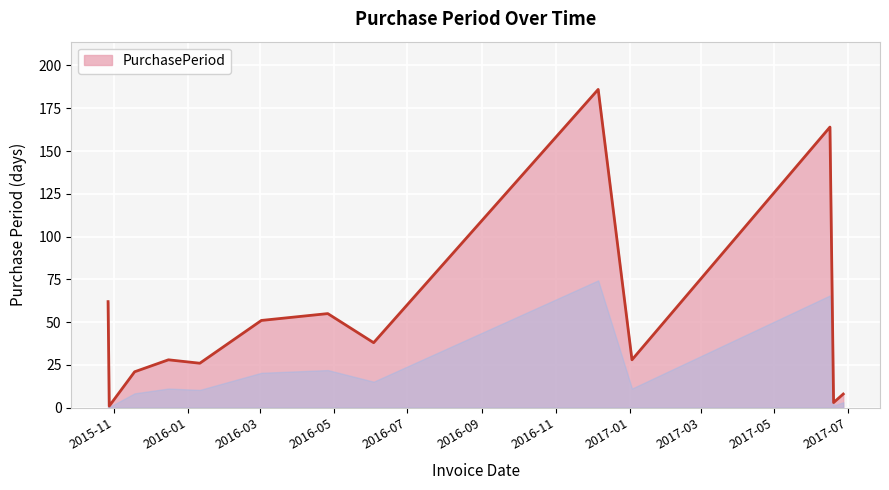

What is the difference between the maximum and minimum values?

185